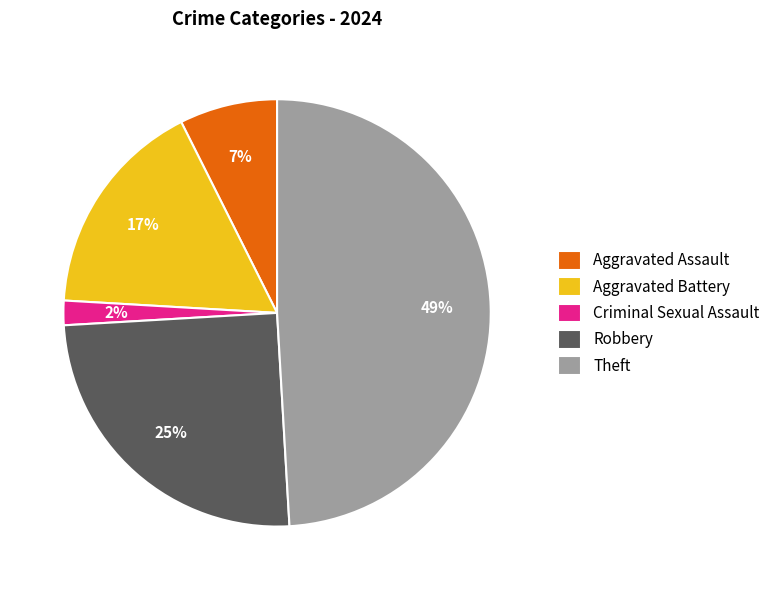

Count the number of slices in the pie.

5